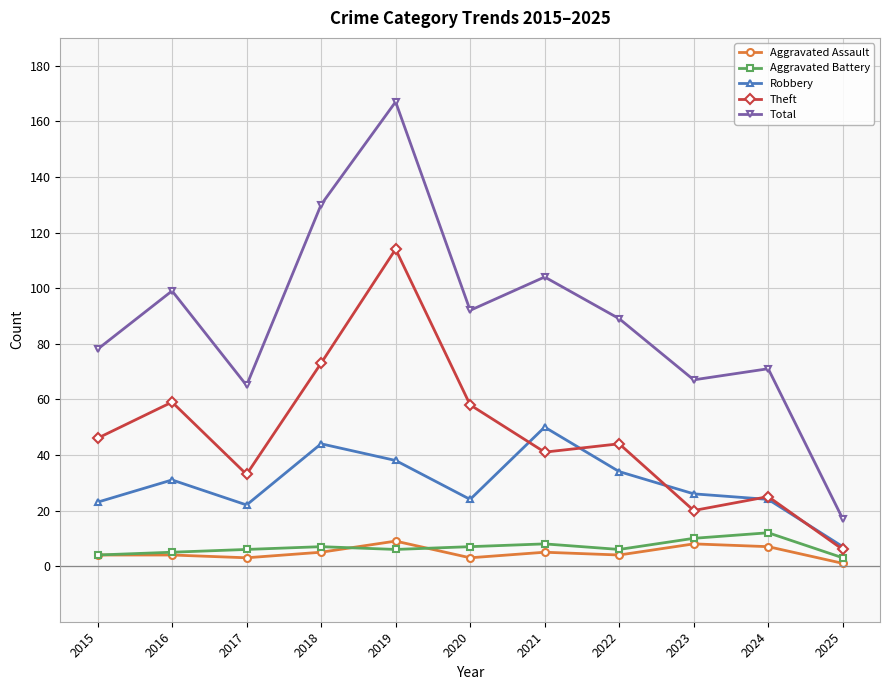

True or false: Theft has a value of 58 at 2020.

True